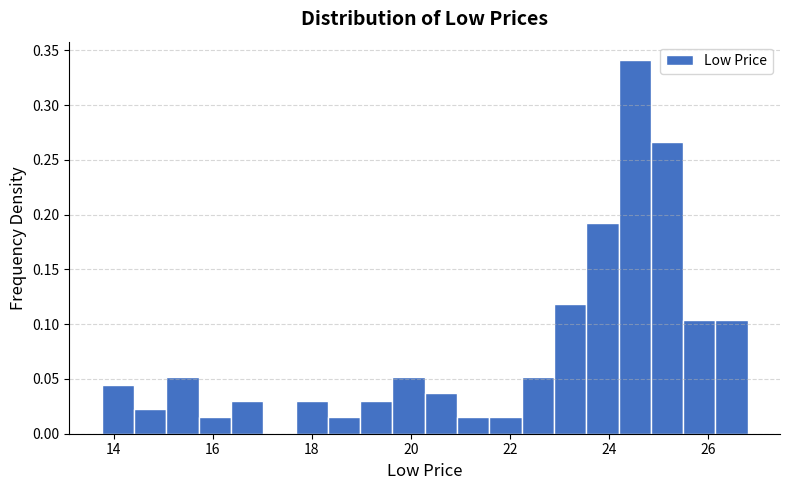

Around what value on the x-axis is the tallest bar? Give the approximate position of its centre, as read against the axis.

24.6